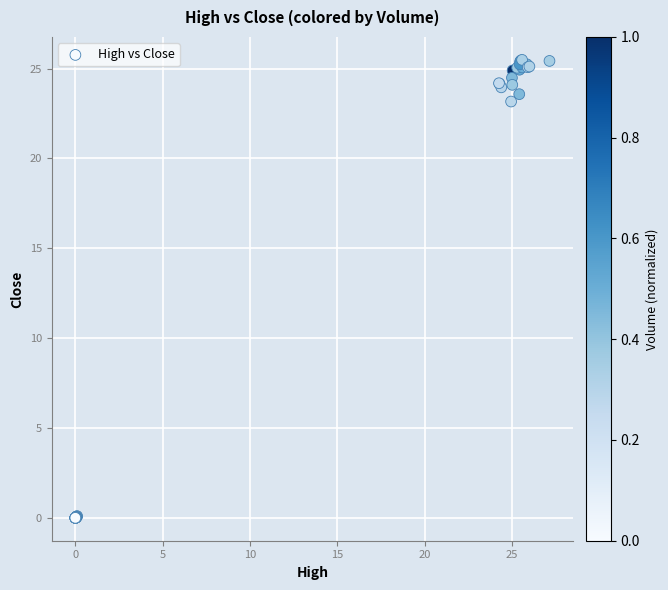

What Y value in the scatter plot is closest to 12?

23.2